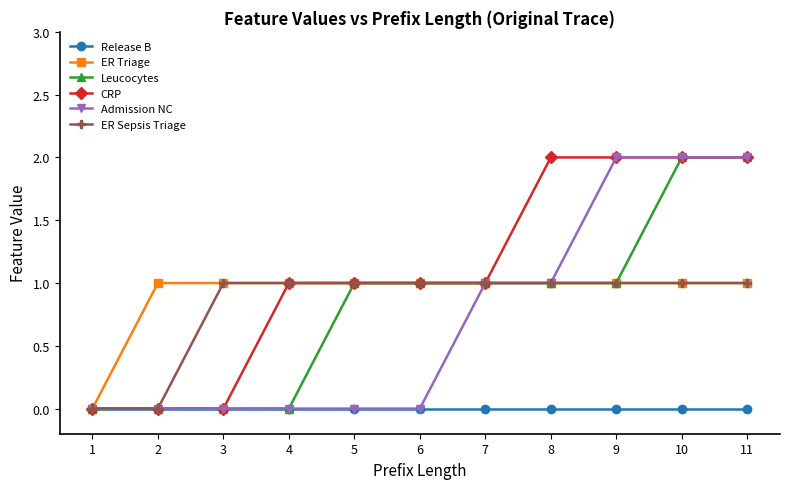

How many values in ER Triage are above zero?

10